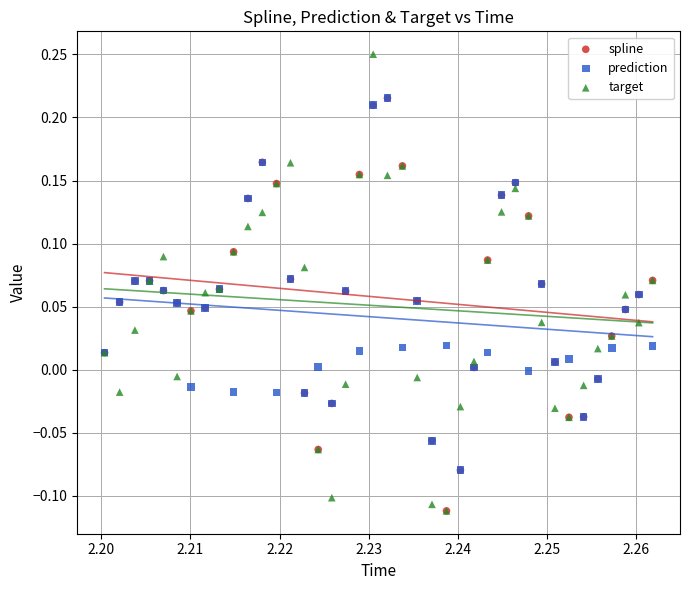

What are all the series names shown in the legend?

spline, prediction, target